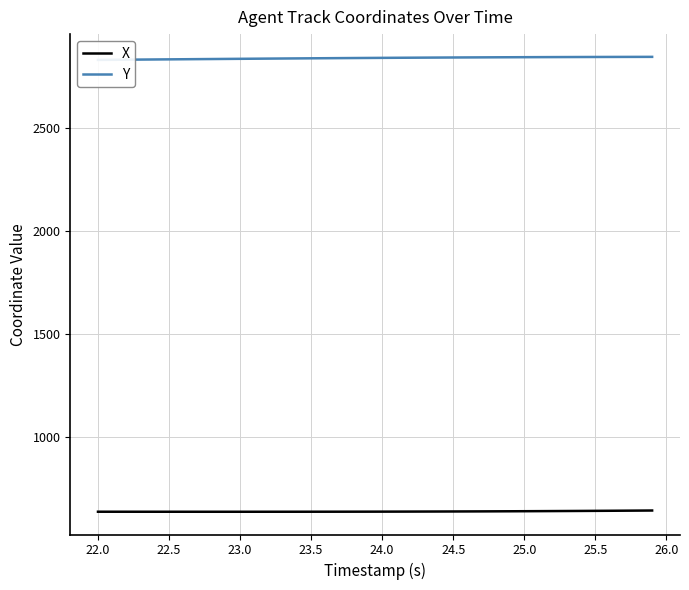

What is the lowest value of the X series?

639.3